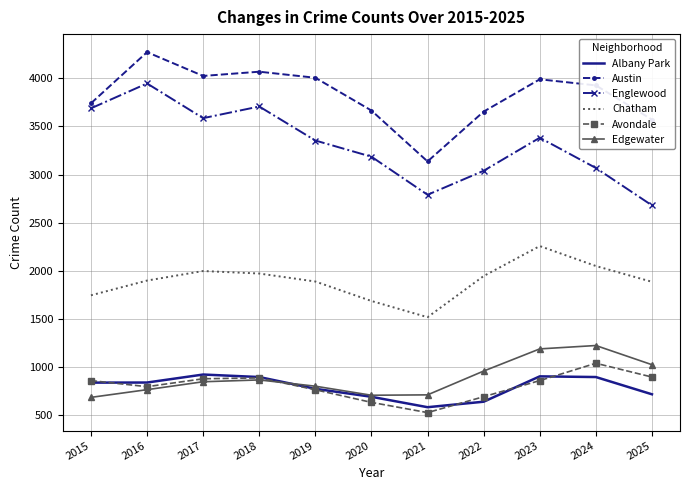

At which label does Englewood first exceed 3353?

2015